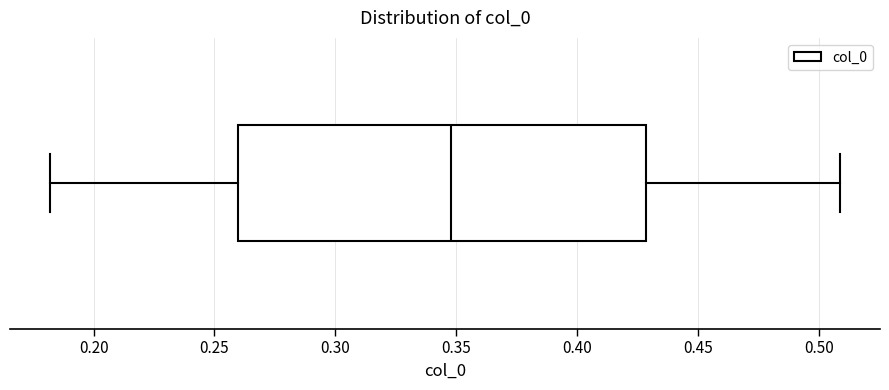

Where does the right whisker of the box end on the x-axis? The values are not printed on the chart, so give them approximately, as read against the axis.

0.51